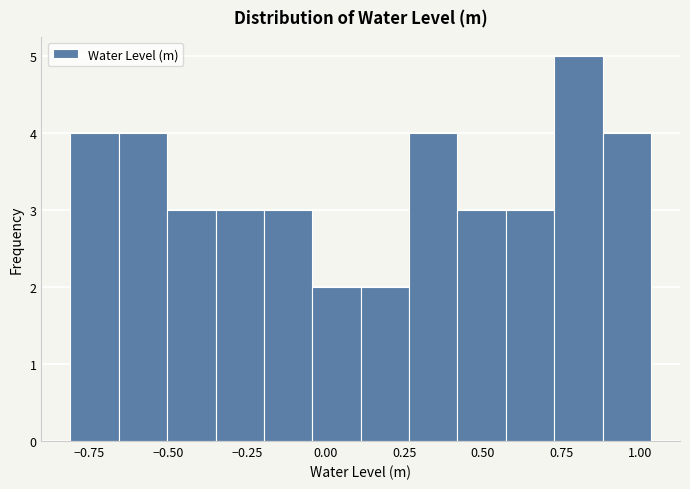

Read against the x-axis, roughly where is the centre of the tallest bar?

0.80